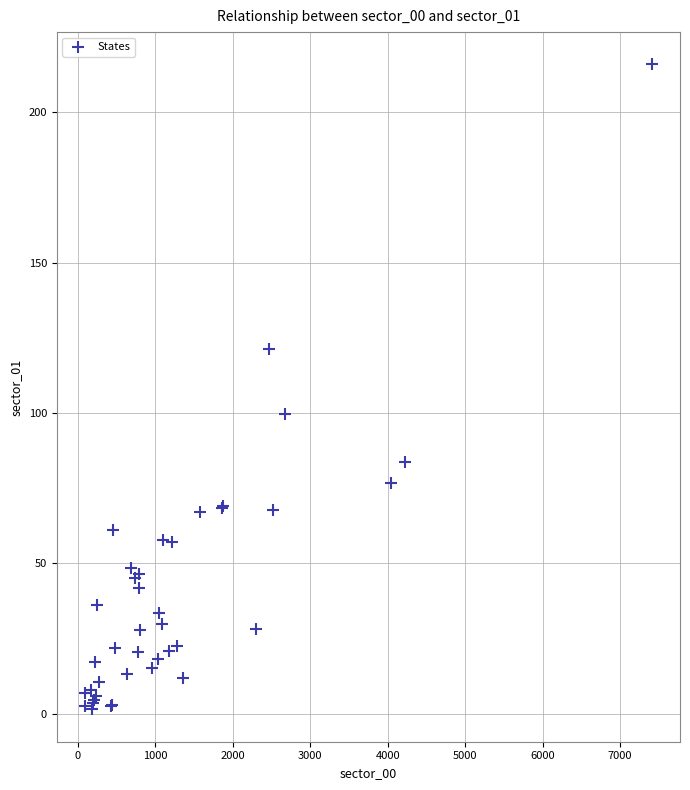

What Y value in the scatter plot is closest to 108?

99.6